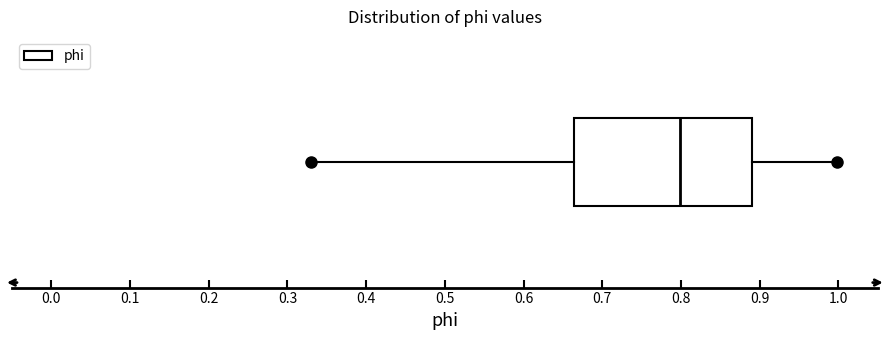

Where does the left whisker of the box end on the x-axis? The values are not printed on the chart, so give them approximately, as read against the axis.

0.33